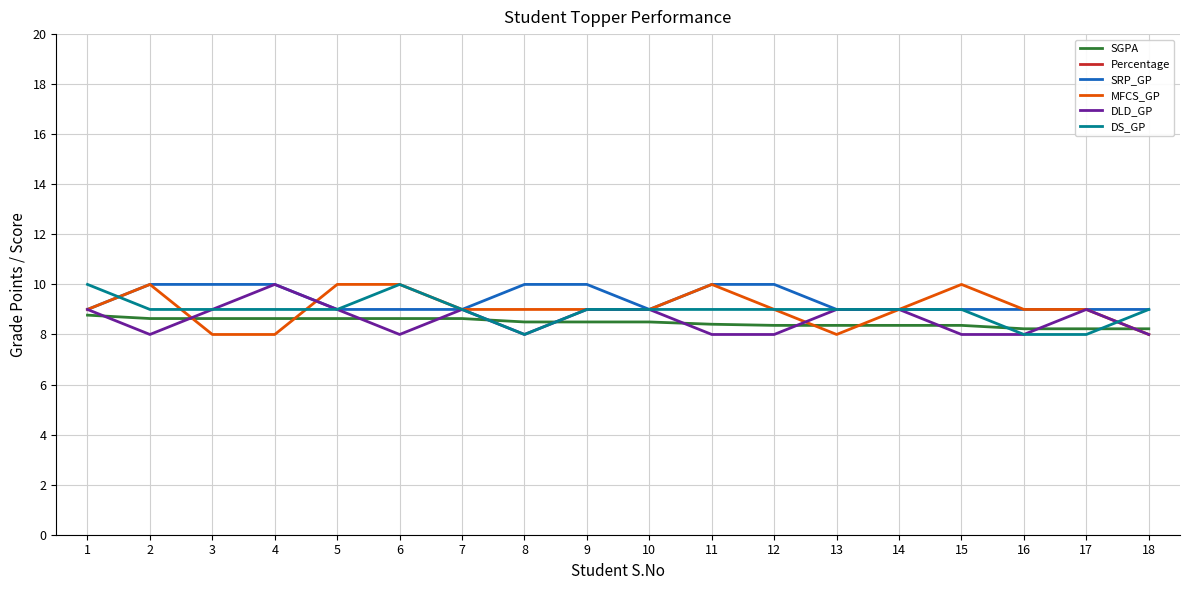

What is the difference between the maximum and minimum values in the DS_GP series?

2.0